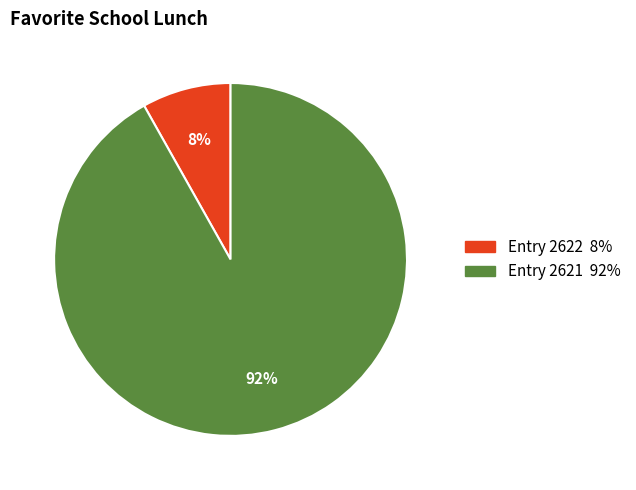

Is there any slice that represents more than half of the pie?

Yes